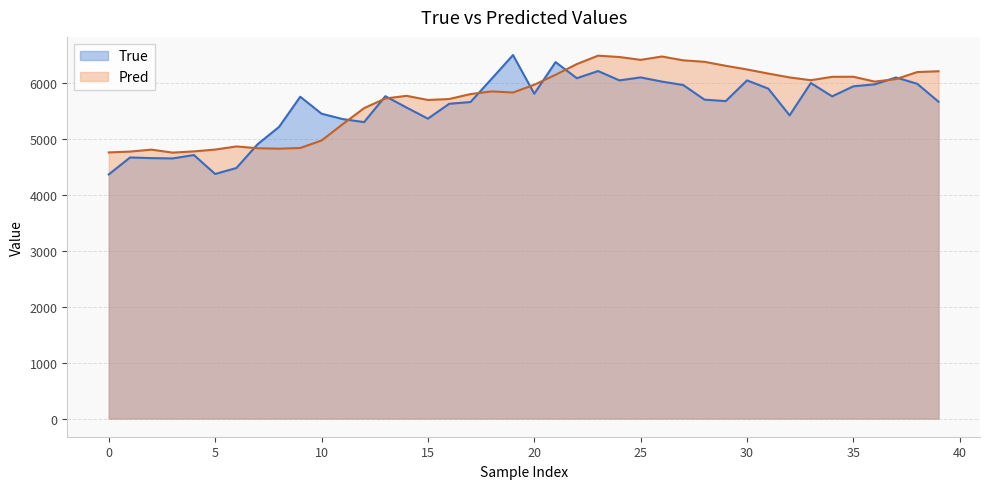

Does the chart display data point markers on the line(s)?

No